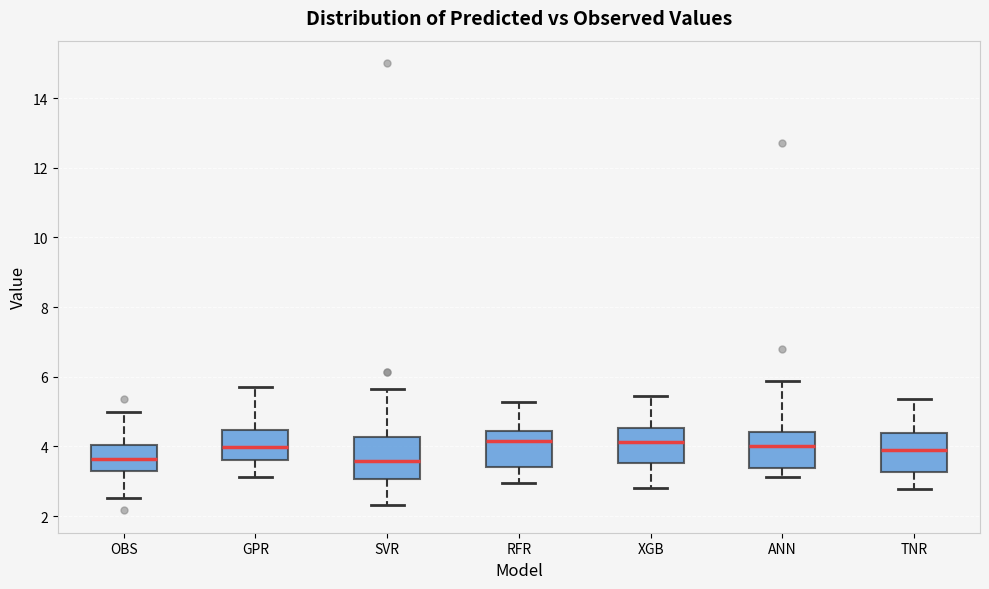

Where does the upper whisker of the box for GPR end on the y-axis? The values are not printed on the chart, so give them approximately, as read against the axis.

5.8